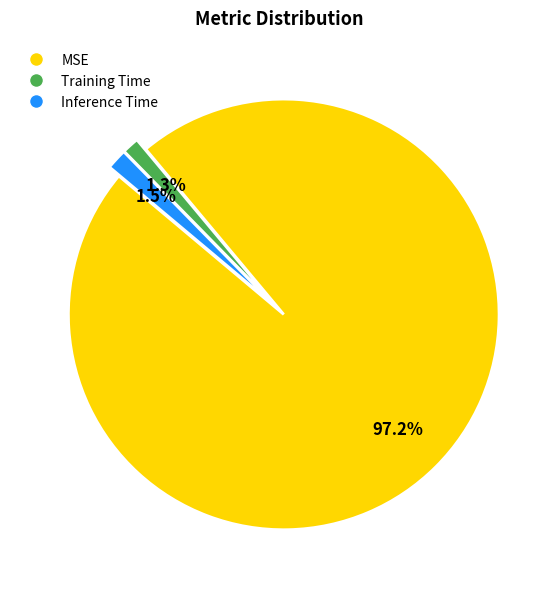

Is there any slice that represents more than half of the pie?

Yes